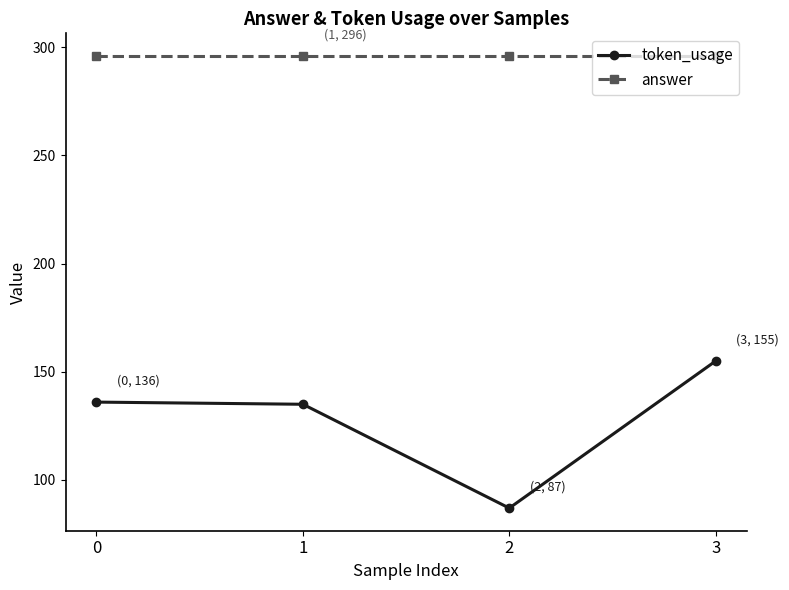

What is the maximum value for answer?

296